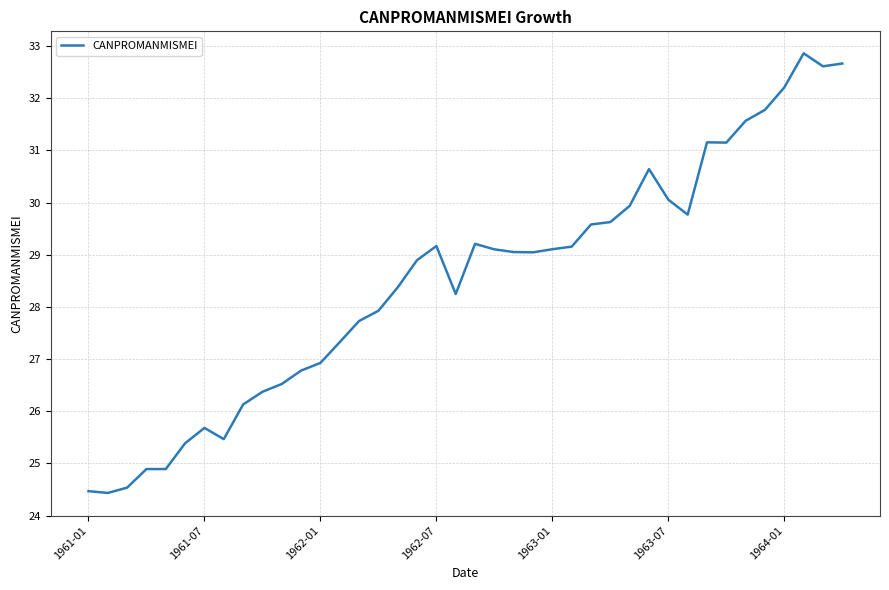

What is the difference between the maximum and minimum values?

8.4